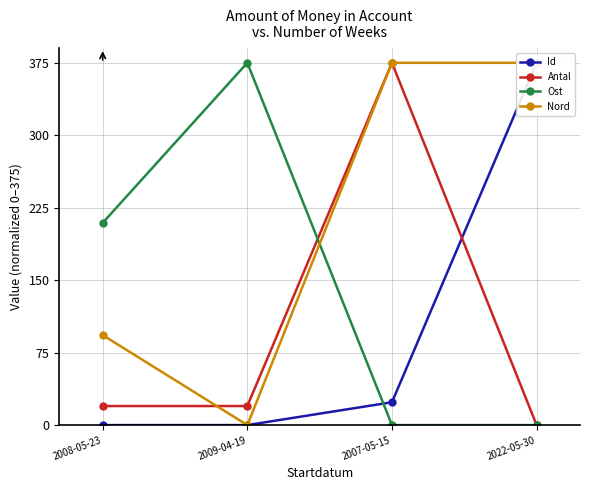

How many Ost values are between 0 and 375?

4